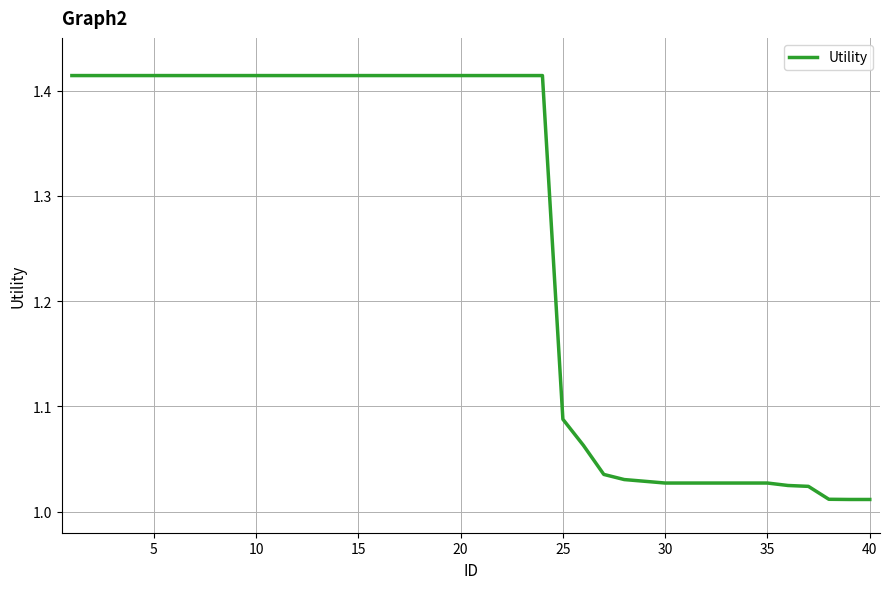

The value at 40 is 0.4. True or false?

False